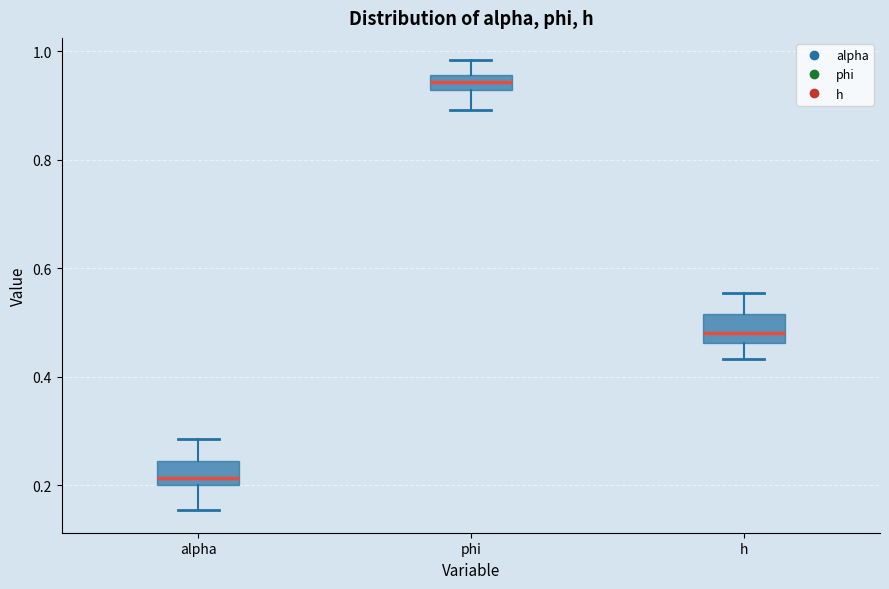

Where does the median line of the box for alpha sit on the y-axis? The values are not printed on the chart, so give them approximately, as read against the axis.

0.22